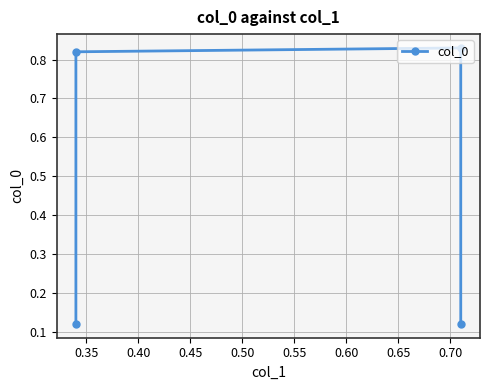

What is the sum of all values?

1.9